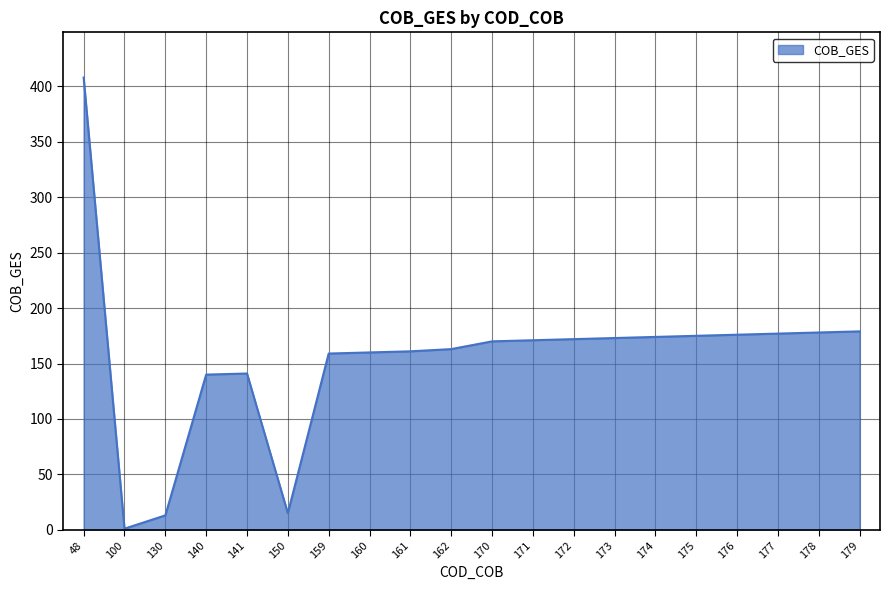

The chart shows a value of 61 at 140. True or false?

False